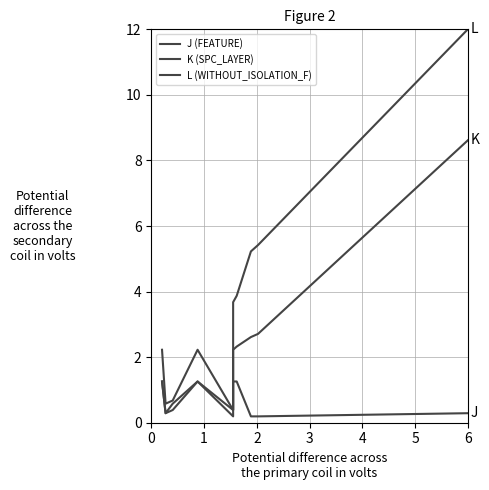

What is the difference between the L (WITHOUT_ISOLATION_F) values at 3 and 9?

9.8